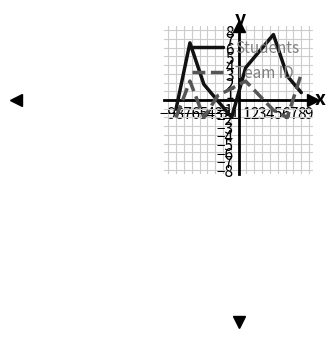

What is the difference between the maximum and minimum values in the Students series?

9.5